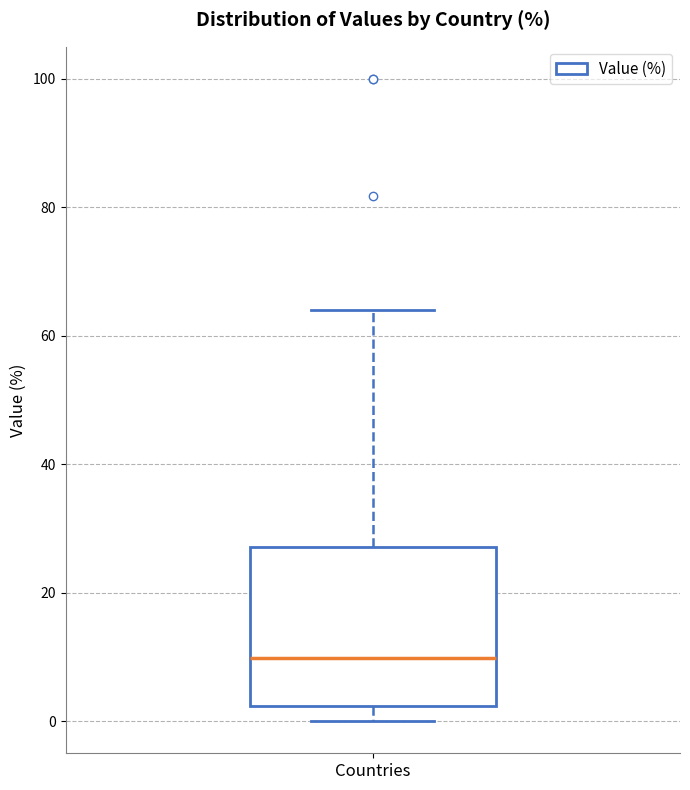

Read this box plot against the y-axis: the position of the median line, the range covered by the box, and the ends of both whiskers. The values are not printed on the chart, so give them approximately, as read against the axis.

median 10, box 2 to 28, whiskers 0 to 64